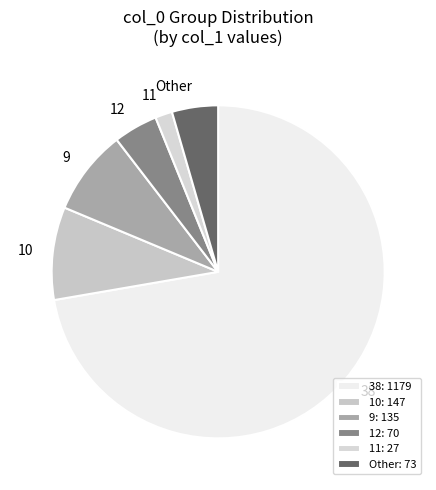

How many segments does this pie chart have?

6